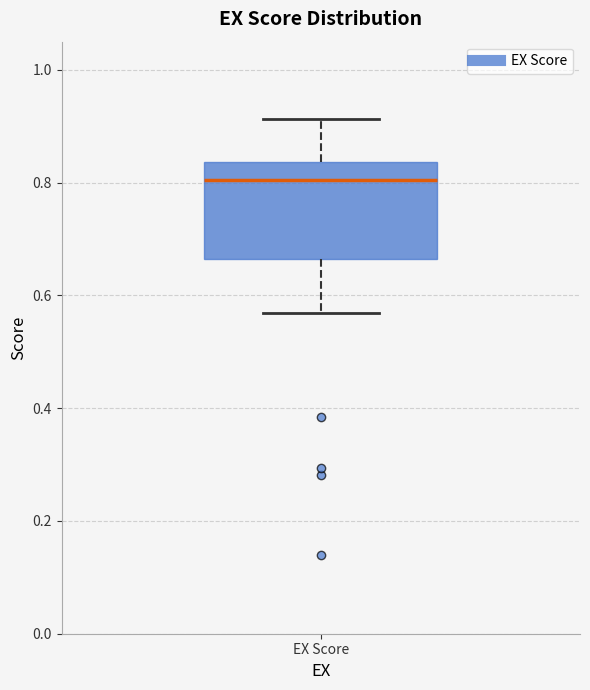

Read this box plot against the y-axis: the position of the median line, the range covered by the box, and the ends of both whiskers. The values are not printed on the chart, so give them approximately, as read against the axis.

median 0.80, box 0.66 to 0.84, whiskers 0.56 to 0.92